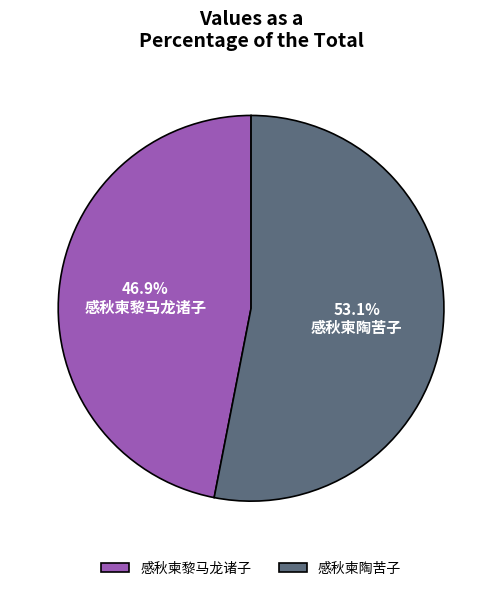

The 感秋柬陶苦子 slice represents 53% of the pie. True or false?

True